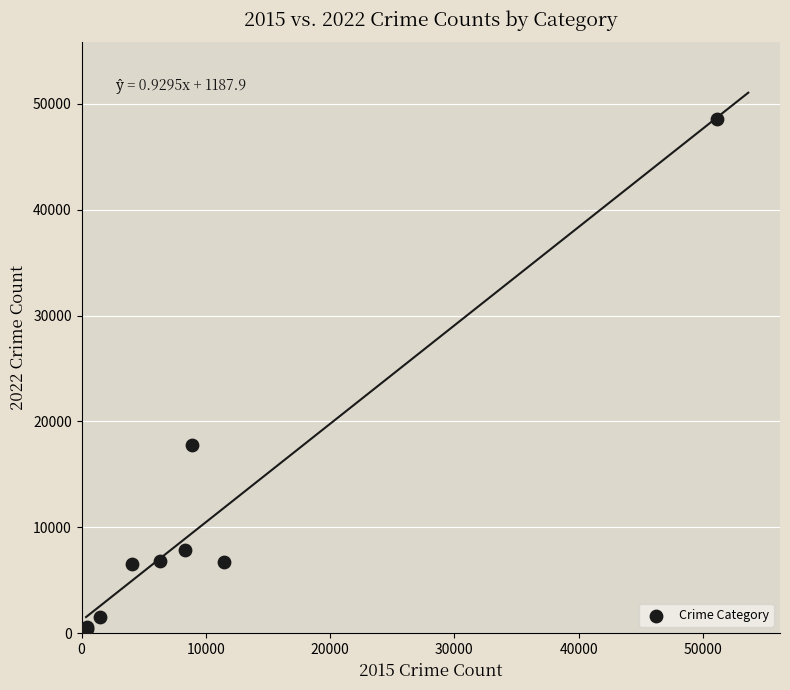

What Y value in the scatter plot is closest to 24456?

17739